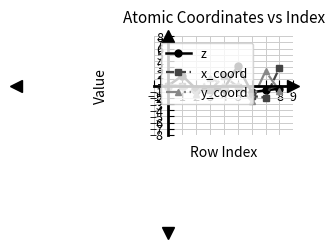

What is the value of the z point at the 5th from the left?

-0.5